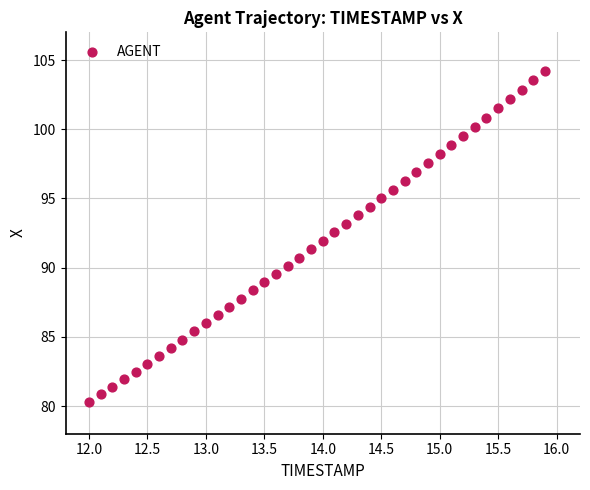

What is the range of Y values (max minus min)?

23.9